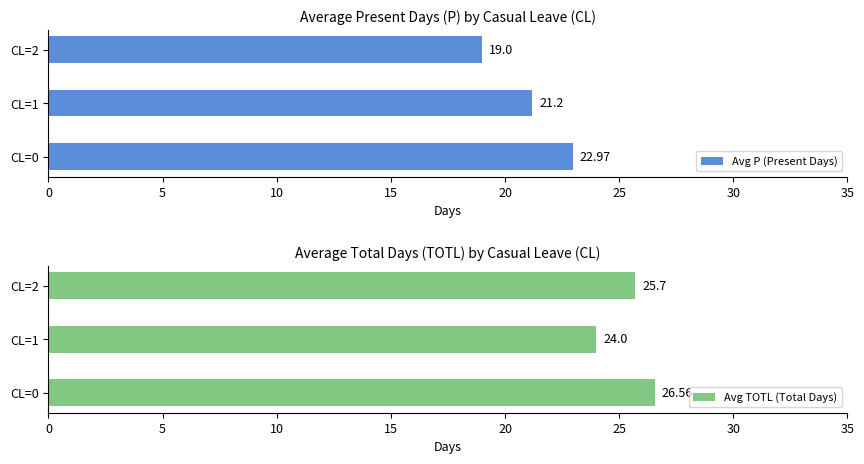

Which series has the largest total across all categories?

Avg TOTL (Total Days)